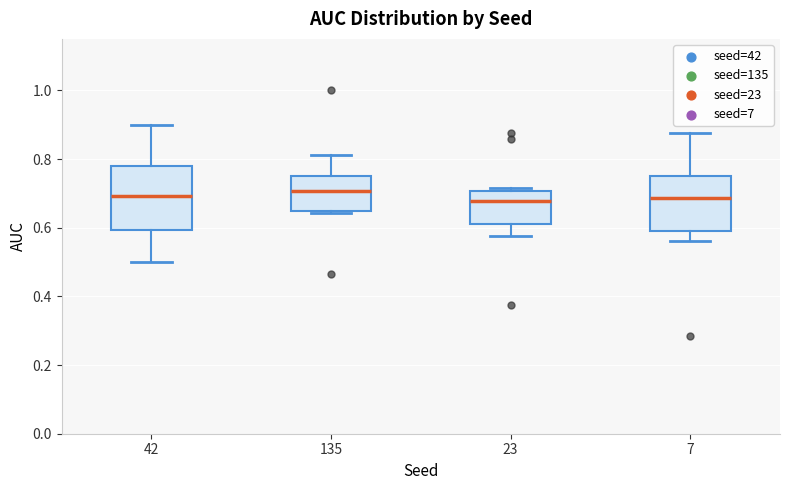

Reading left to right, transcribe this box plot: for each box, give where its median line is, the range the box spans, and where its two whiskers end, as read against the y-axis. The values are not printed on the chart, so give them approximately, as read against the axis.

42: median 0.70, box 0.60 to 0.78, whiskers 0.50 to 0.90
135: median 0.70, box 0.64 to 0.76, whiskers 0.64 to 0.82
23: median 0.68, box 0.62 to 0.70, whiskers 0.58 to 0.72
7: median 0.68, box 0.58 to 0.76, whiskers 0.56 to 0.88